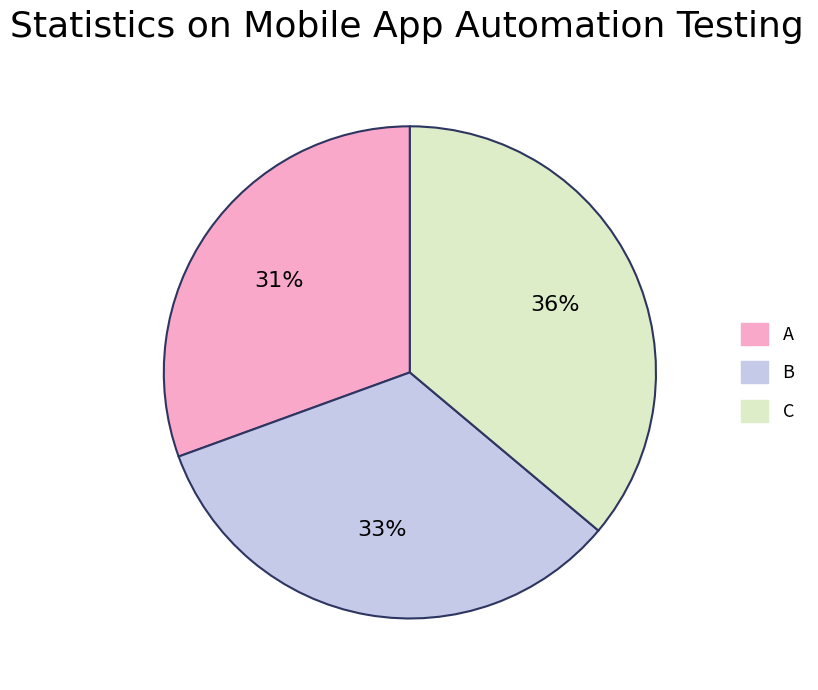

Does B account for over 50% of the chart?

No